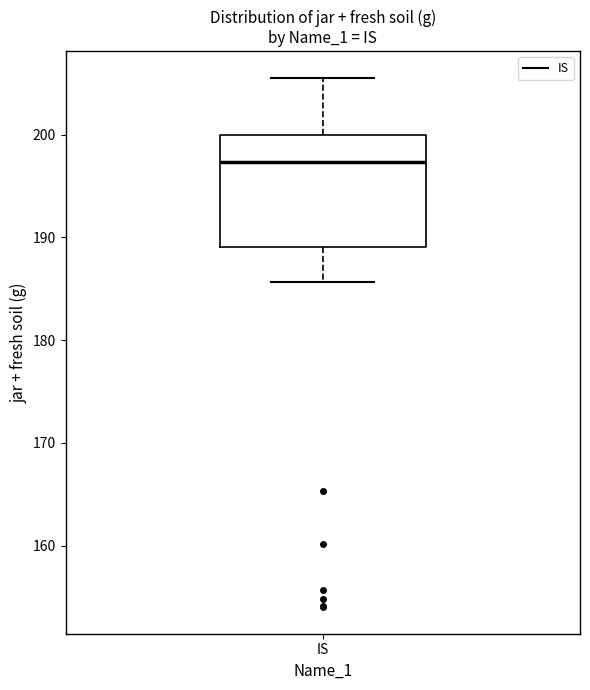

Read this box plot against the y-axis: the position of the median line, the range covered by the box, and the ends of both whiskers. The values are not printed on the chart, so give them approximately, as read against the axis.

median 197, box 189 to 200, whiskers 186 to 206